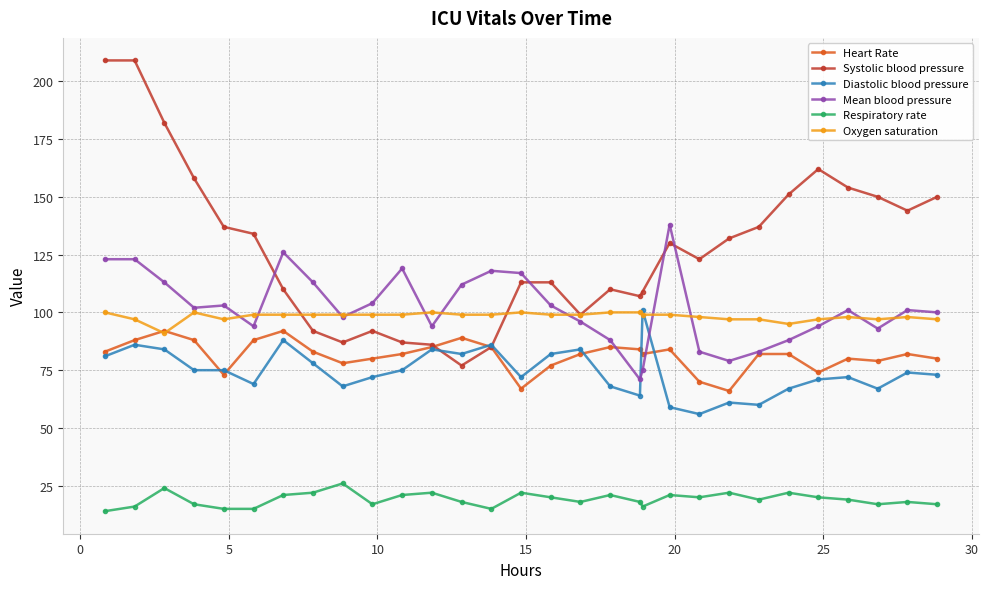

What is the minimum value for Heart Rate?

66